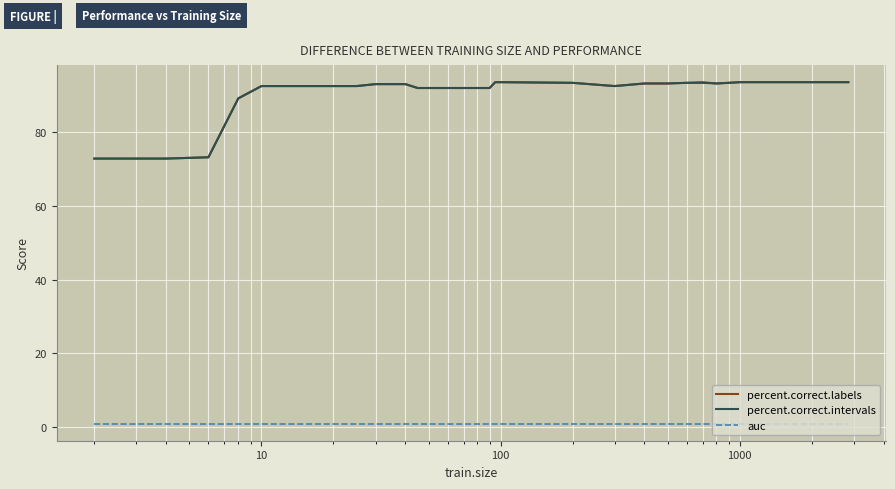

What is the minimum value for percent.correct.intervals?

72.8